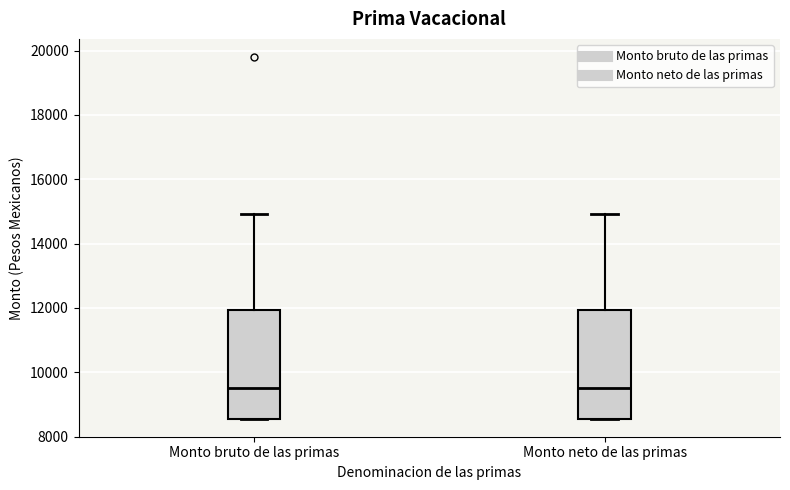

Where does the upper whisker of the box for Monto bruto de las primas end on the y-axis? The values are not printed on the chart, so give them approximately, as read against the axis.

15000